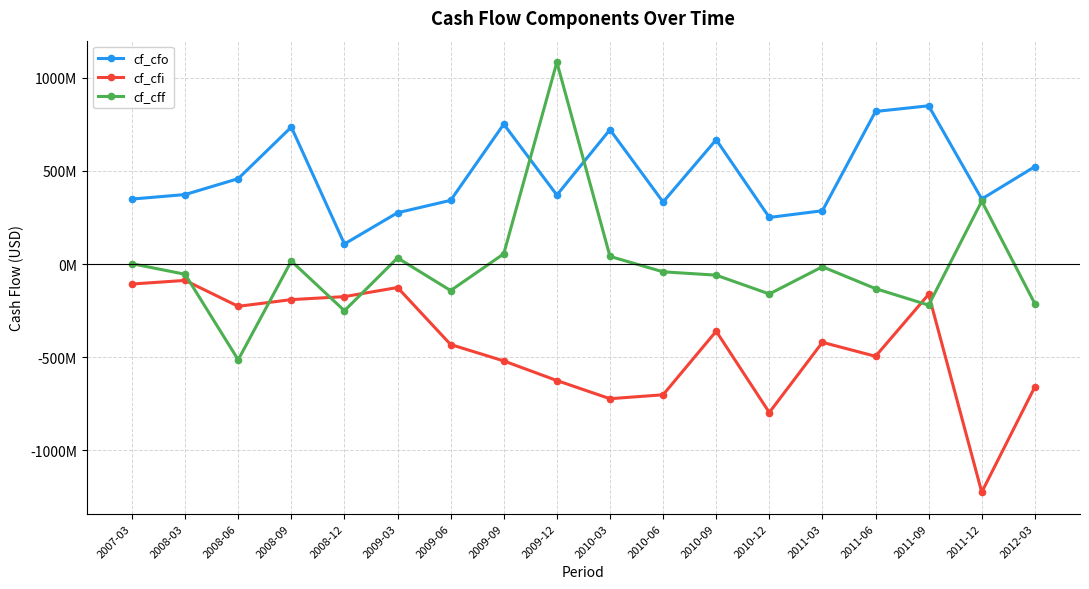

The value of cf_cfi at 2012-03 is -658942795.1. True or false?

True